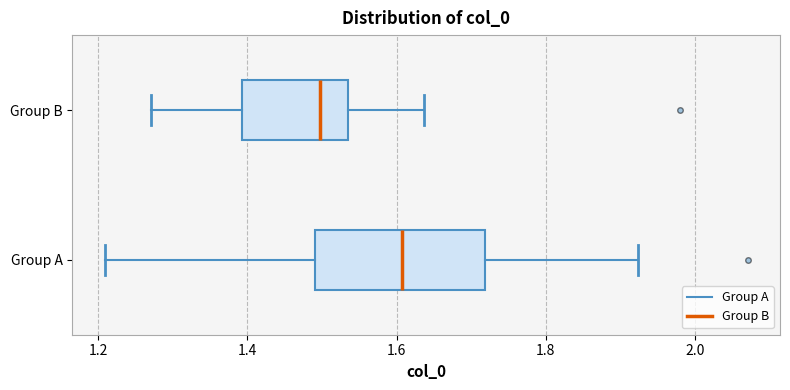

Which box is the widest, from its left edge to its right edge?

Group A